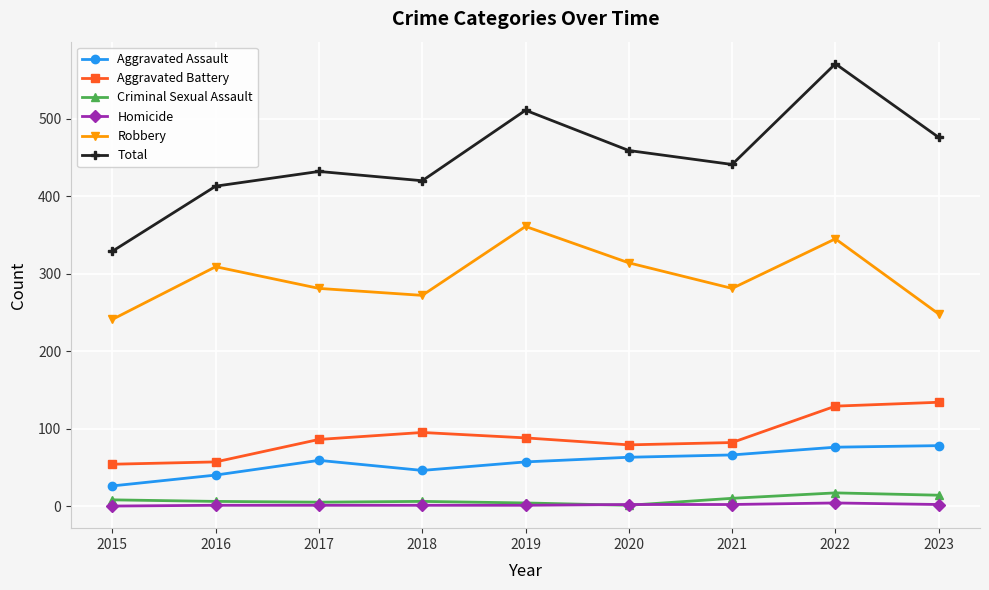

What is the difference between the Robbery values at 2022 and 2016?

36